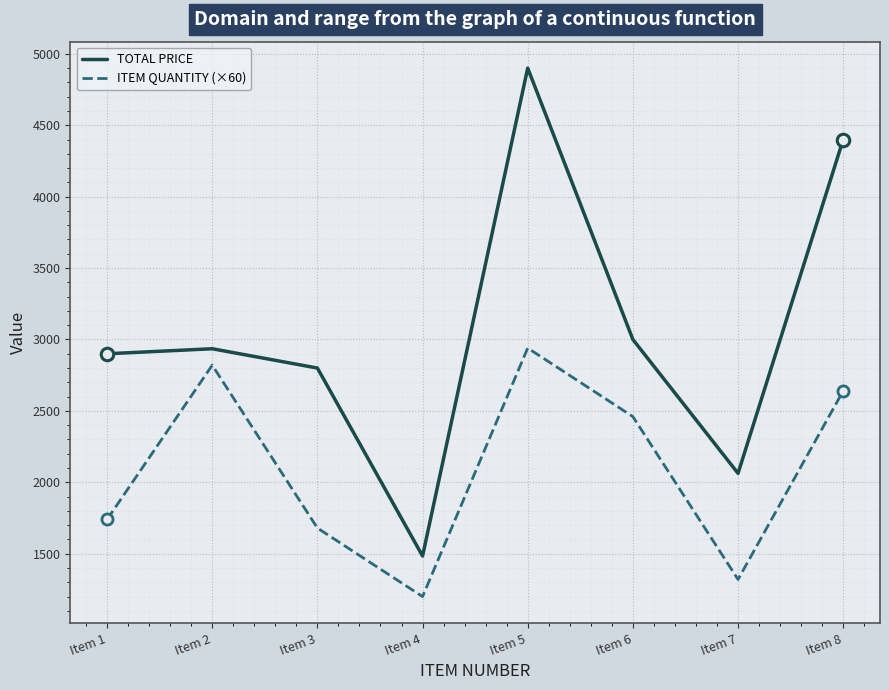

Which category has the lowest value across all series?

Item 4